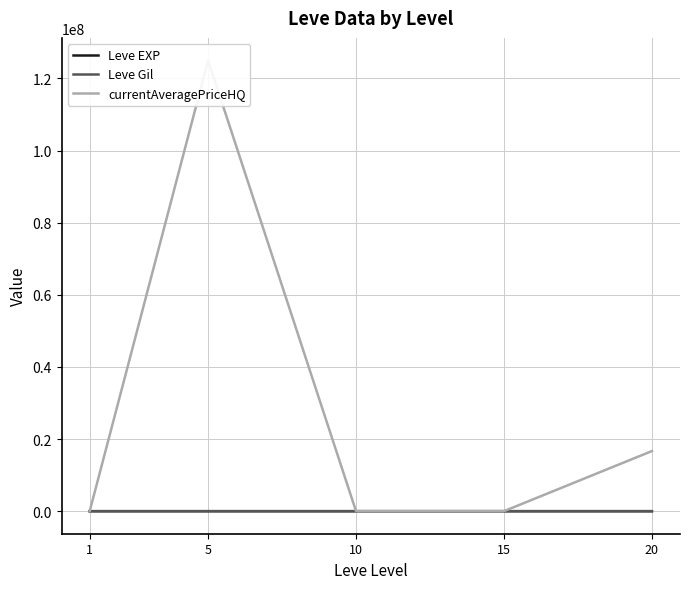

Which series has the largest total across all categories?

currentAveragePriceHQ